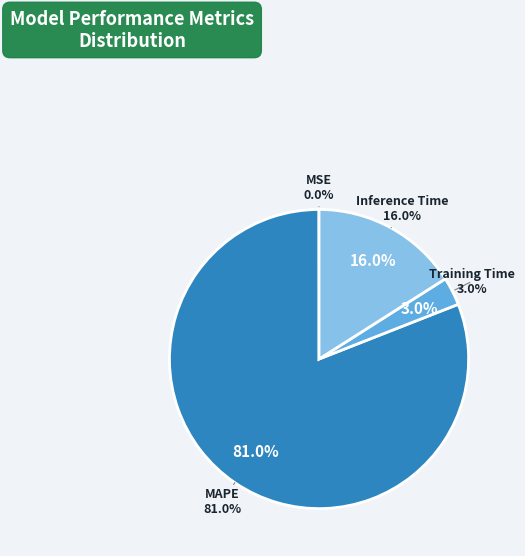

How many slices are in this pie chart?

4